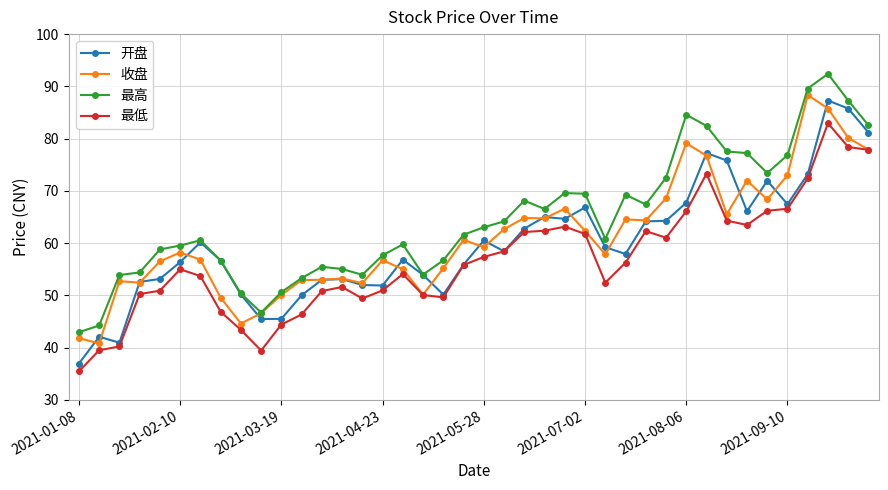

What is the greatest value displayed?

92.4